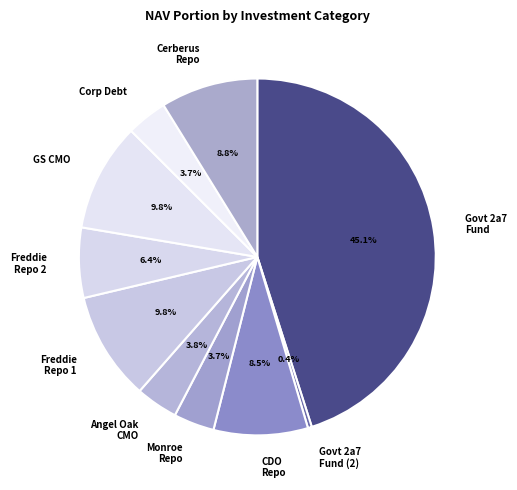

Which slice is the smallest?

Govt 2a7 Fund (2)